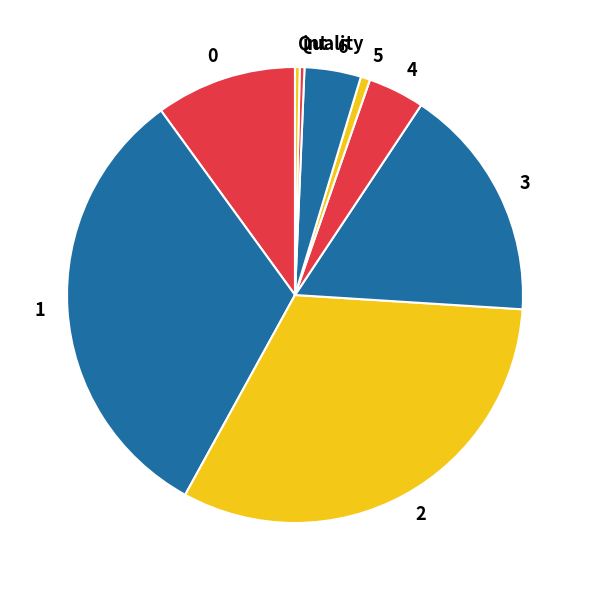

Is the sum of 4 and 0 greater than half?

No